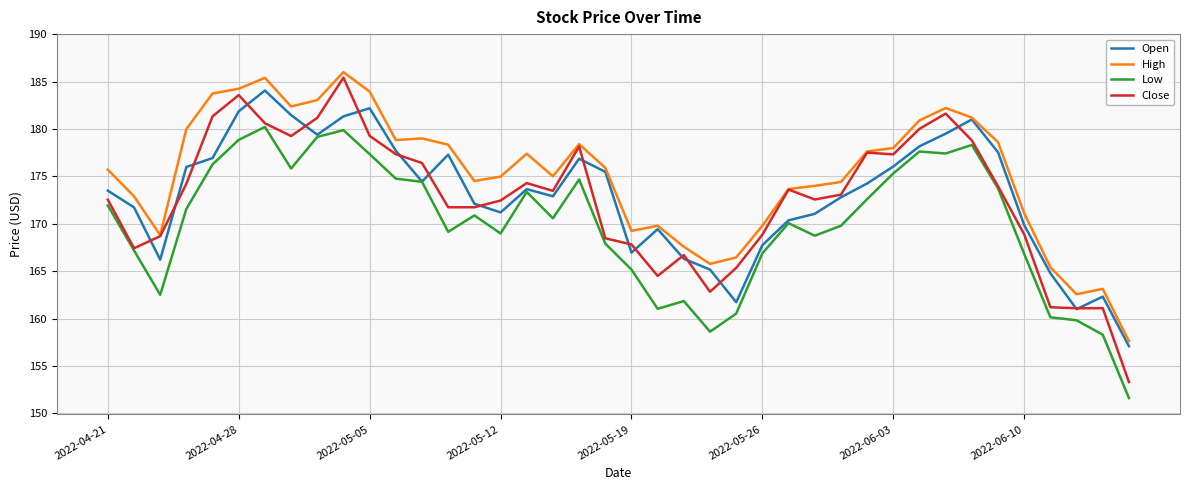

How many categories are shown in the chart?

40